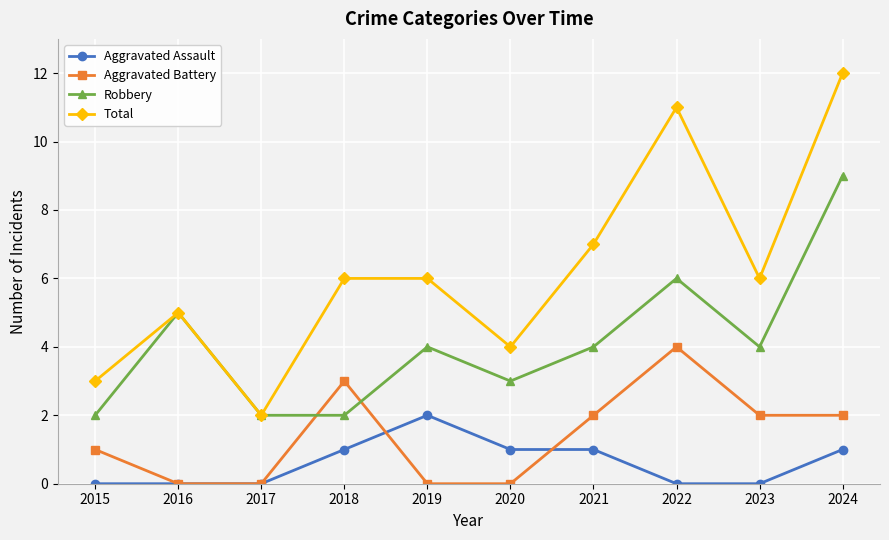

At which label is Total closest to 7?

2021